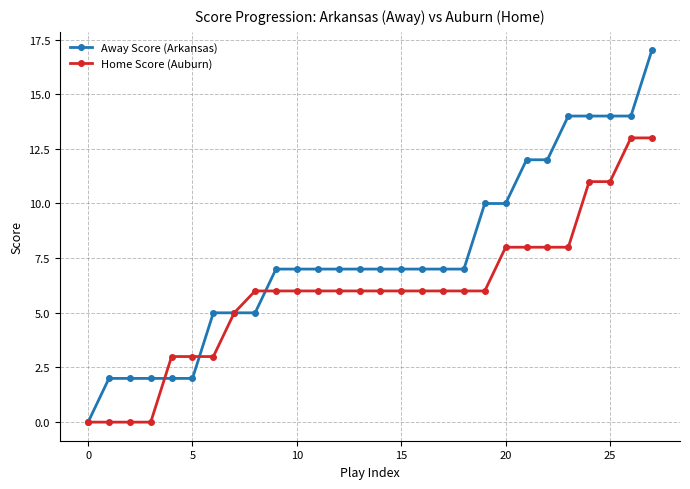

List the series in order of their overall mean, highest first.

Away Score (Arkansas), Home Score (Auburn)